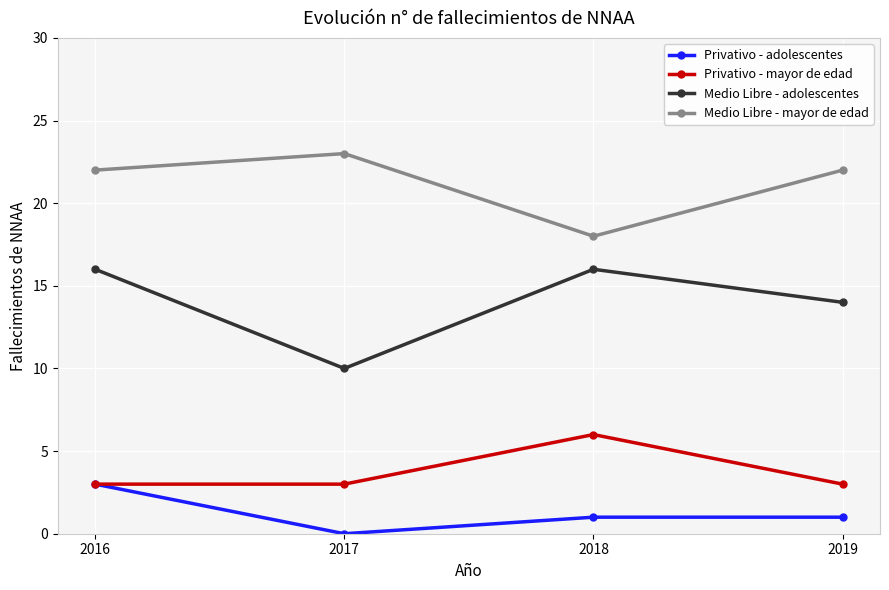

The value of Privativo - mayor de edad at 2017 is 1. True or false?

False